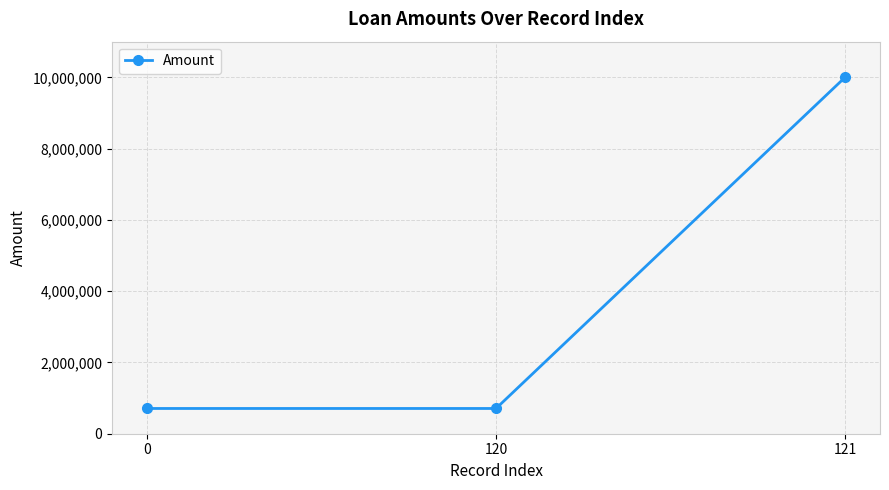

What is the change in value from 120 to 121?

+9291676